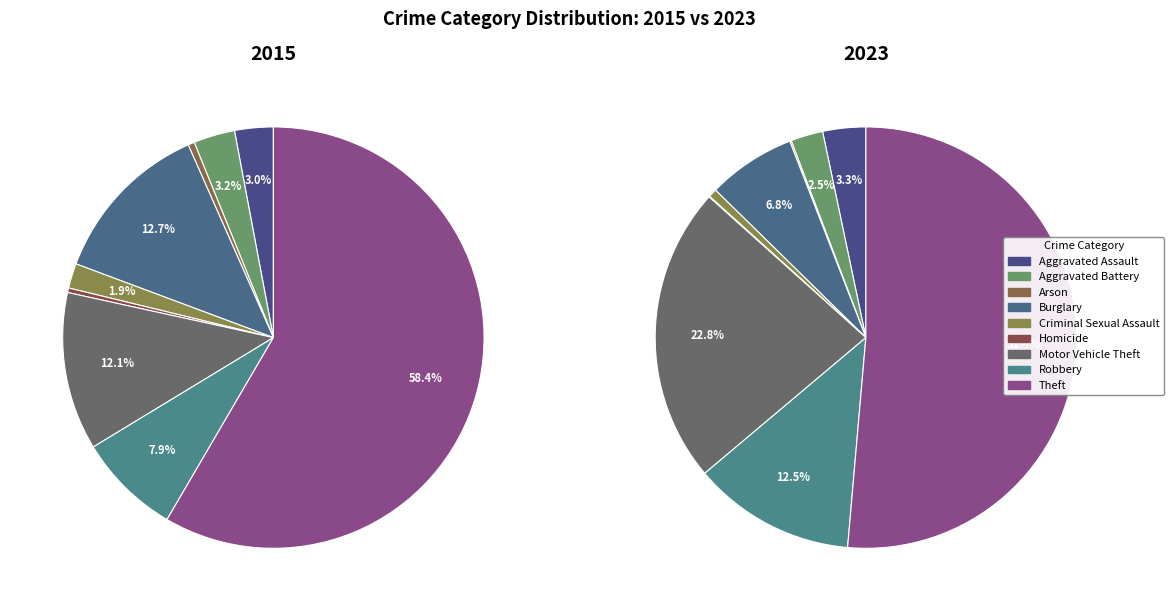

Between Criminal Sexual Assault and Robbery, which is larger?

Robbery